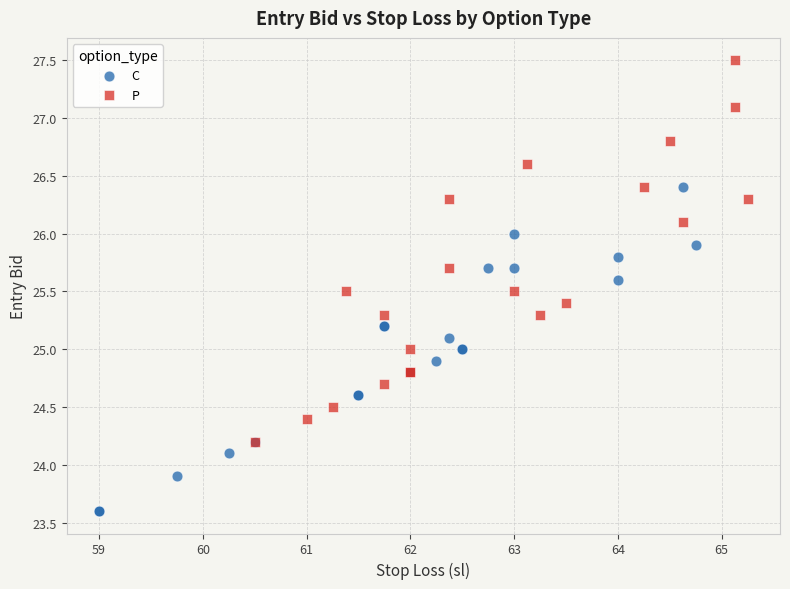

Which series has the largest Y range (max minus min)?

P